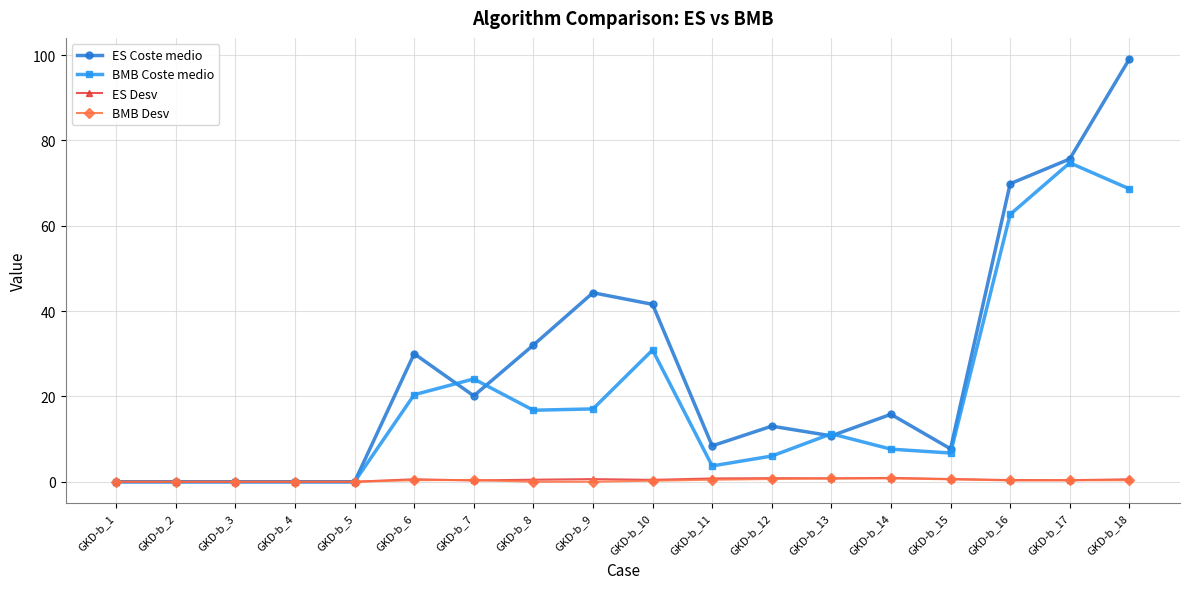

Which series has the largest range (max minus min)?

ES Coste medio